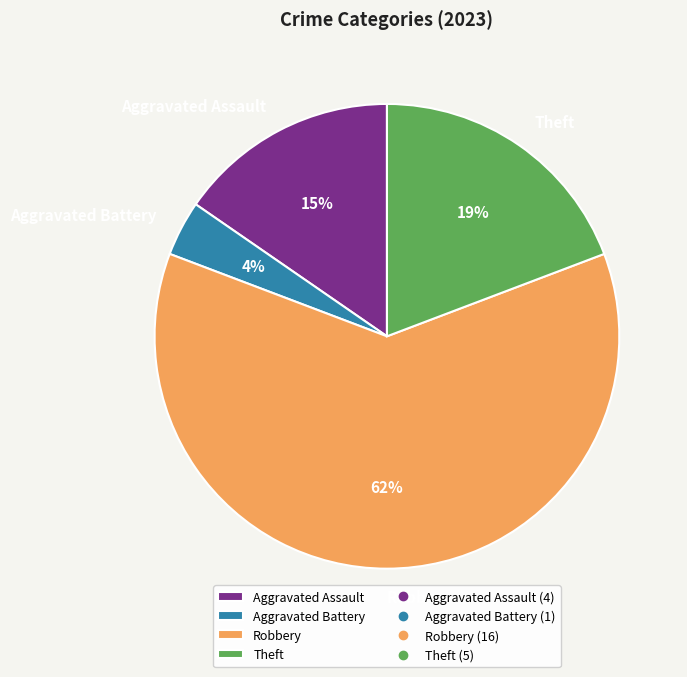

Which category has the biggest portion of the pie?

Robbery